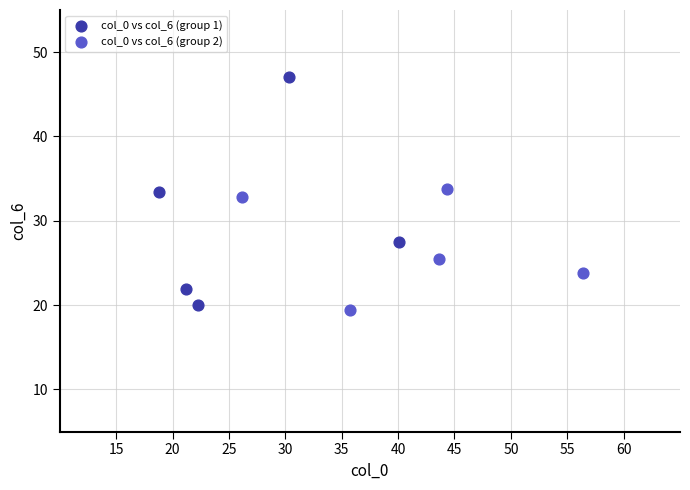

Which series contains the highest Y value?

col_0 vs col_6 (group 1)